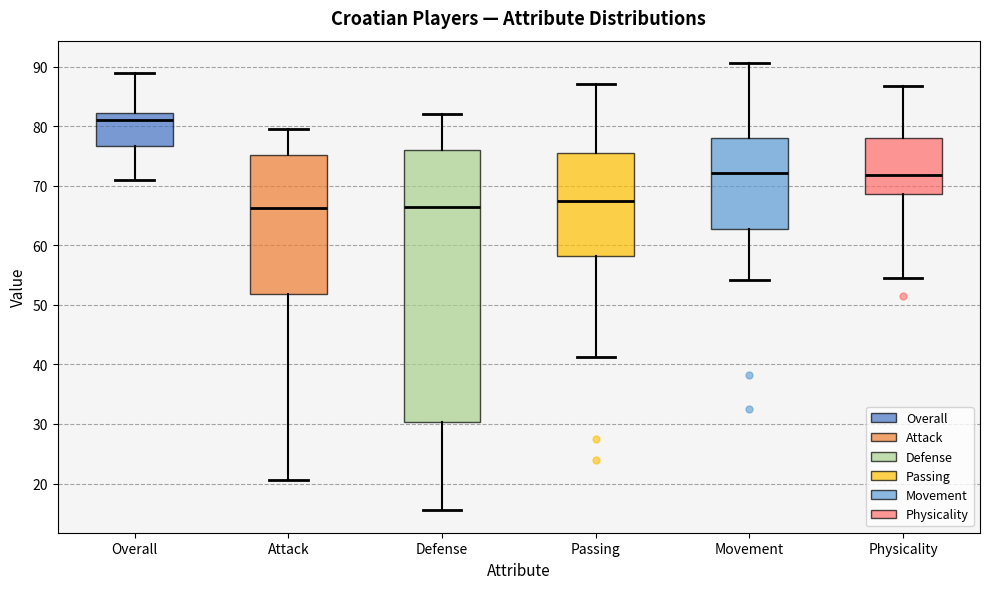

Reading left to right, read every box against the y-axis: the position of its median line, the range the box covers, and the ends of its whiskers. The values are not printed on the chart, so give them approximately, as read against the axis.

Overall: median 81, box 77 to 82, whiskers 71 to 89
Attack: median 66, box 52 to 75, whiskers 21 to 80
Defense: median 67, box 30 to 76, whiskers 16 to 82
Passing: median 68, box 58 to 76, whiskers 41 to 87
Movement: median 72, box 63 to 78, whiskers 54 to 91
Physicality: median 72, box 69 to 78, whiskers 55 to 87